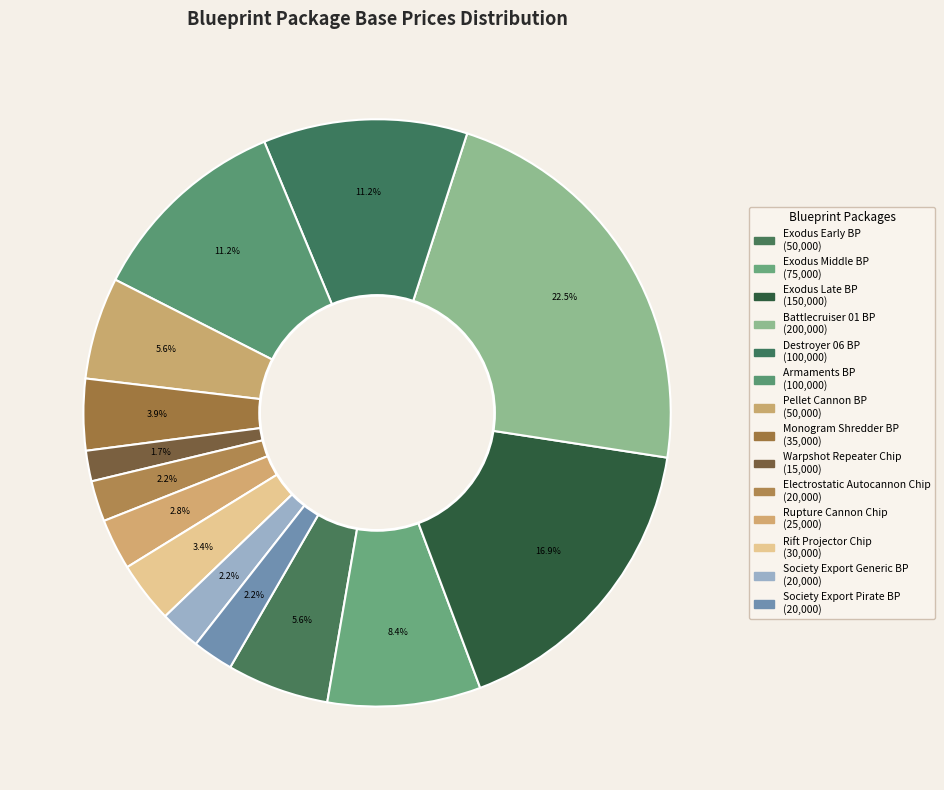

What percentage is the Battlecruiser 01 BP slice, to the nearest percent?

22%